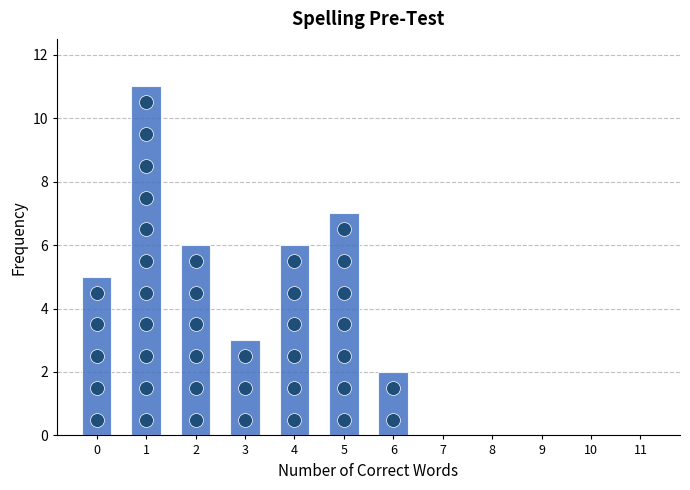

Reading left to right, extract all data points from this chart.

0=5	1=11	2=6	3=3	4=6	5=7	6=2	7=0	8=0	9=0	10=0